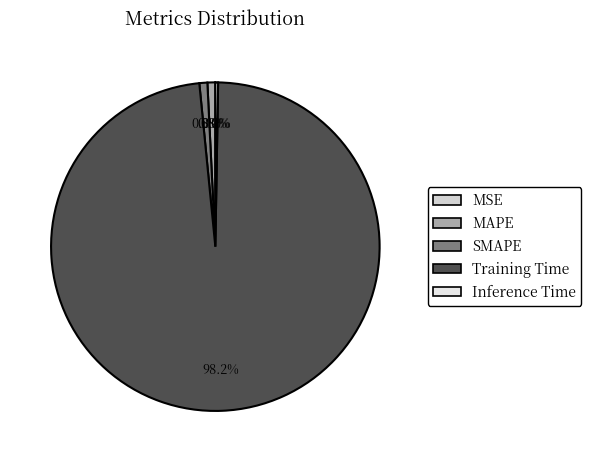

Is Training Time the majority of the pie?

Yes